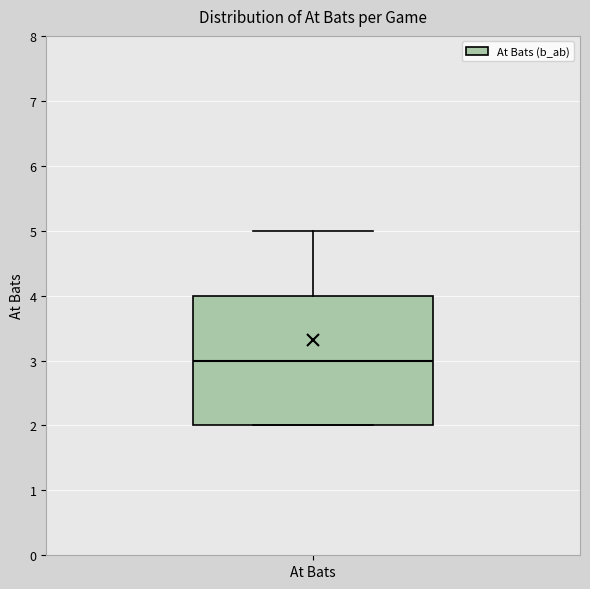

Transcribe this box plot: give where the median line is, the range the box spans, and where the two whiskers end, as read against the y-axis. The values are not printed on the chart, so give them approximately, as read against the axis.

median 3, box 2 to 4, whiskers 2 to 5